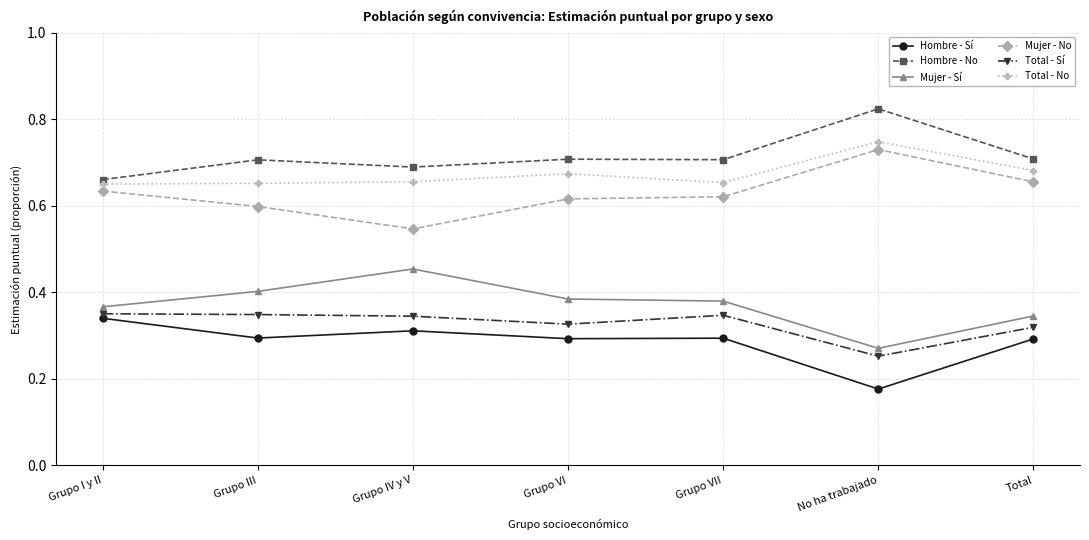

Is it true that Hombre - Sí equals 0.3 at Grupo I y II?

True